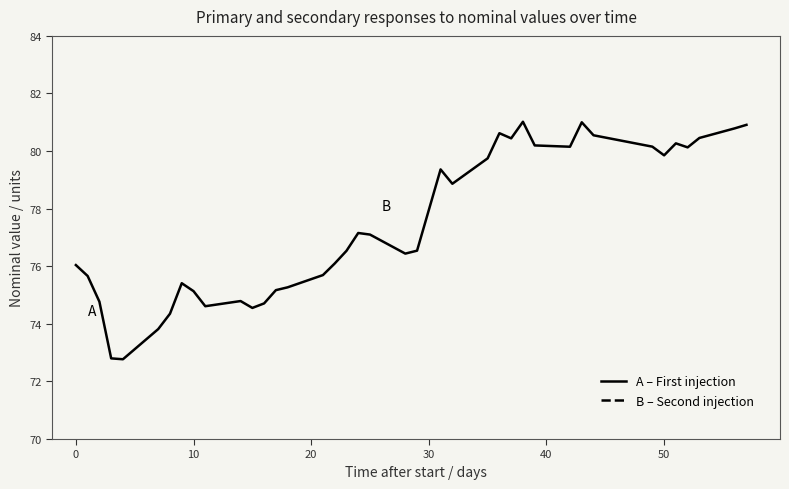

What is the smallest value displayed?

72.8